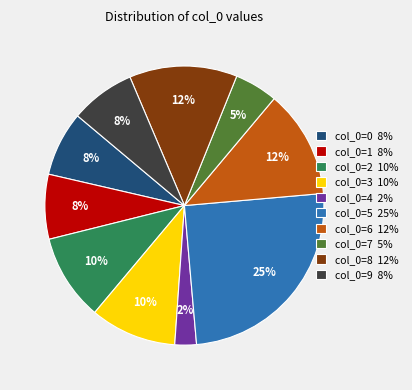

To the nearest percent, what is the difference between the col_0=6 12% and col_0=3 10% slice percentages?

3%